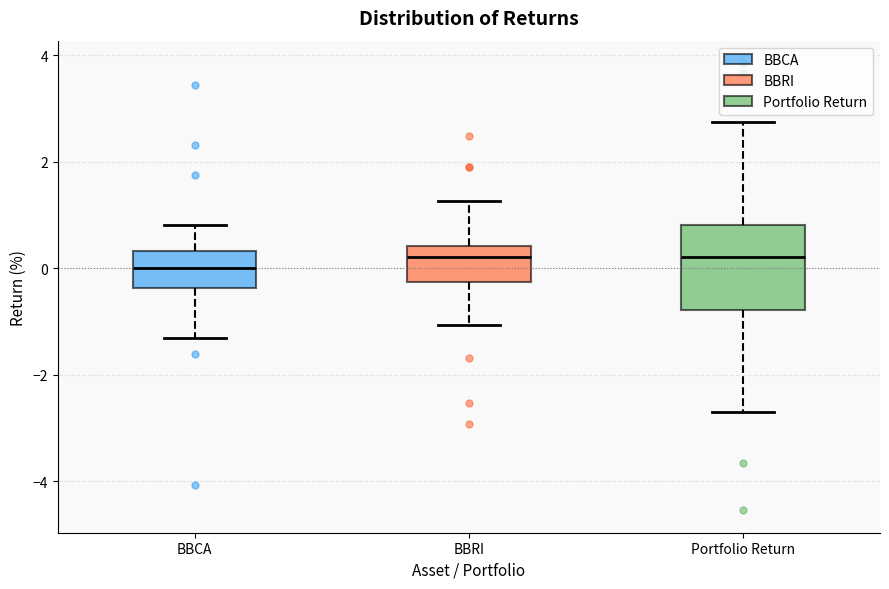

Which box has the lowest median line?

BBCA